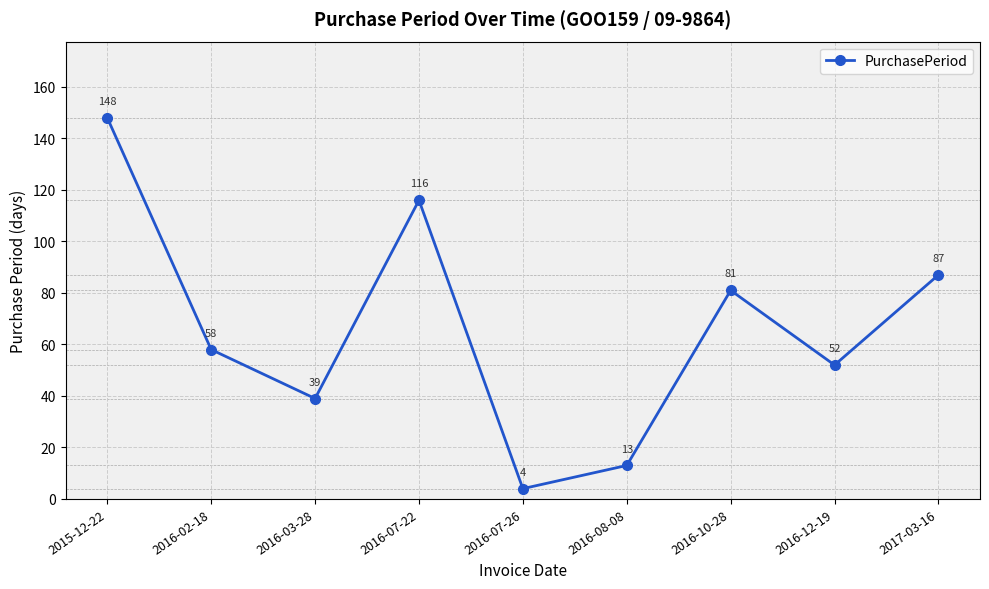

Rank the categories by value from lowest to highest.

2016-07-26, 2016-08-08, 2016-03-28, 2016-12-19, 2016-02-18, 2016-10-28, 2017-03-16, 2016-07-22, 2015-12-22